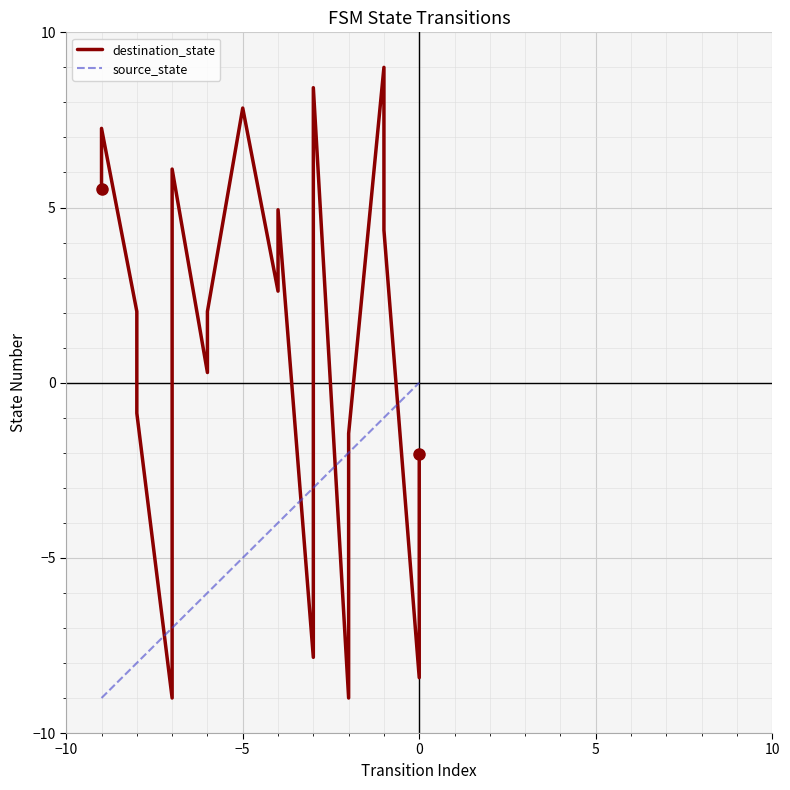

What is the value of the destination_state point at the 19th from the left?

-8.4